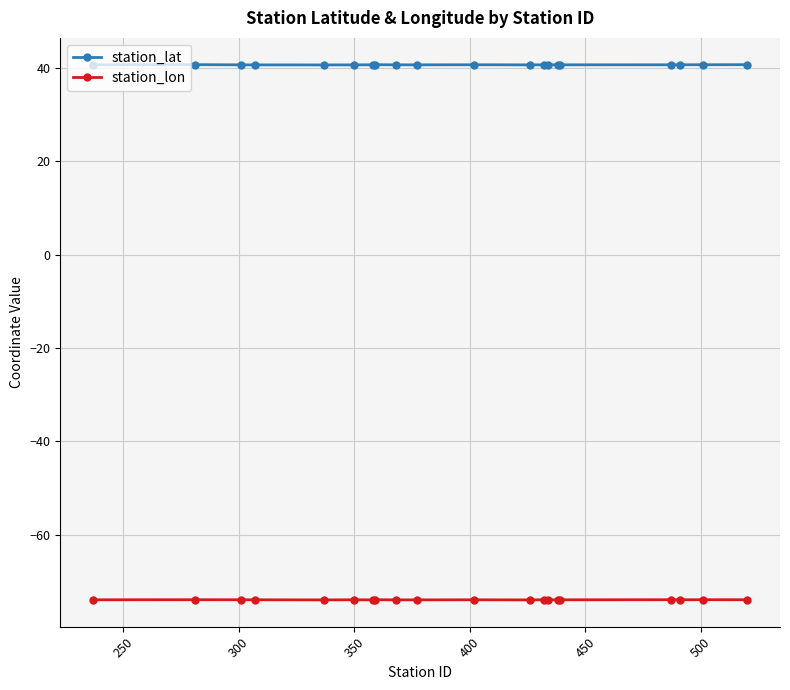

True or false: station_lat and station_lon intersect in this chart.

False